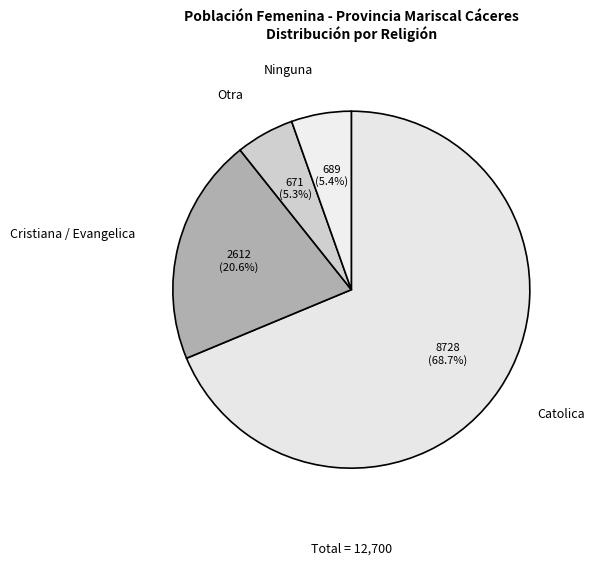

Which category has the biggest portion of the pie?

Catolica